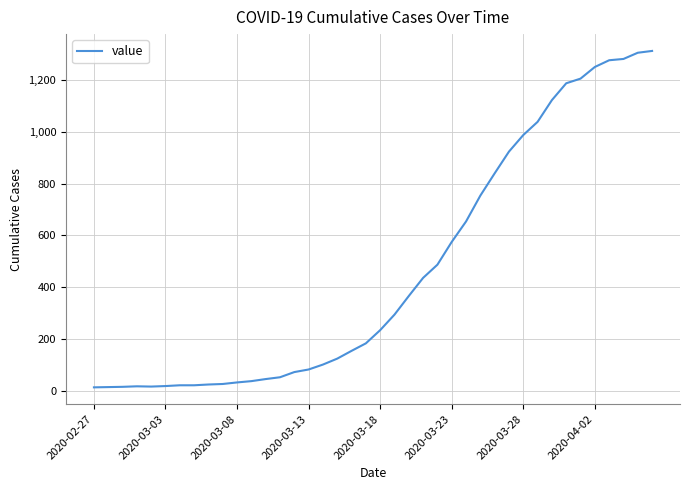

What is the difference between the maximum and minimum values?

1300